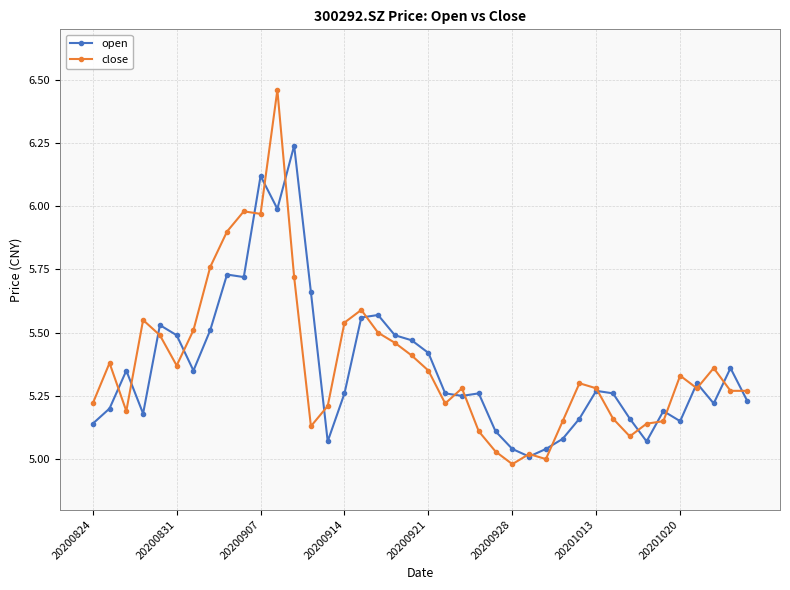

True or false: open has more than 1 interior local peaks.

True